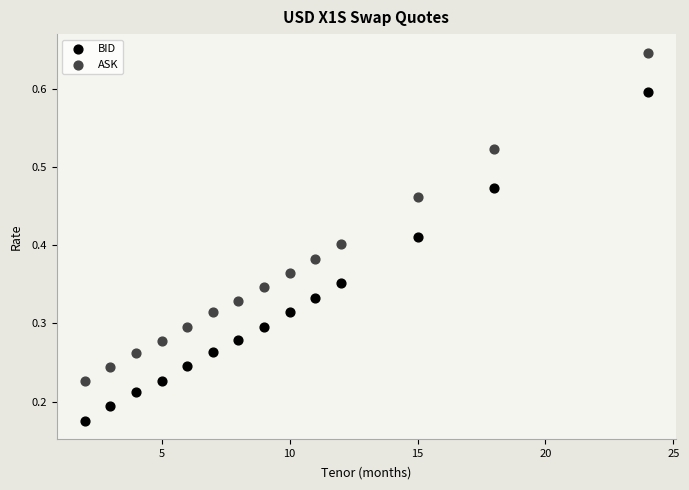

Which series reaches the maximum Y coordinate?

ASK